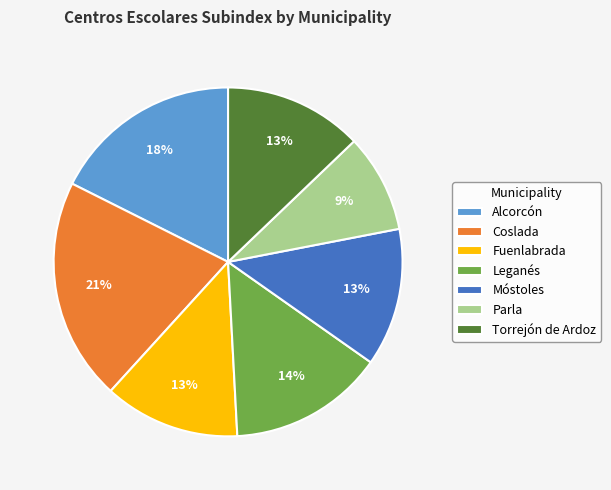

Do Alcorcón and Leganés together represent more than half of the pie?

No